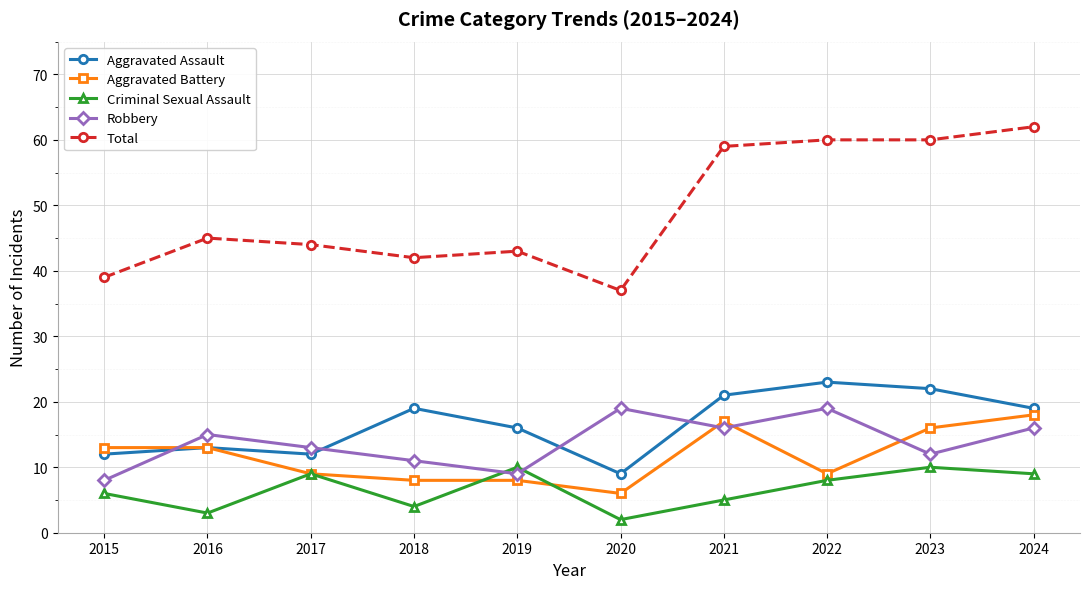

At which category is the sum across all series the highest?

2024